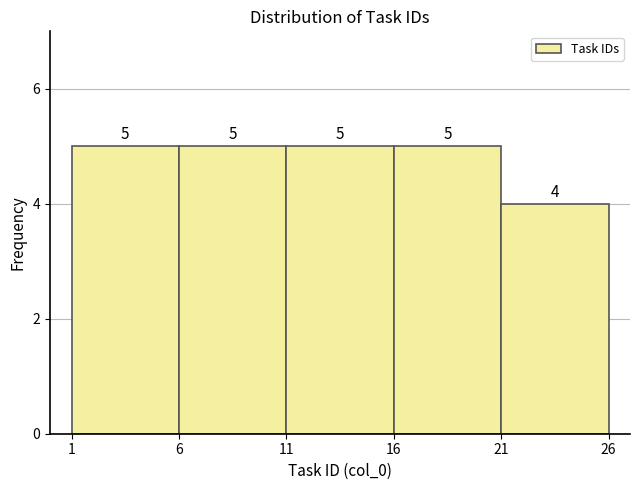

What is the height of the bar covering 21 to 26 on the x-axis?

4